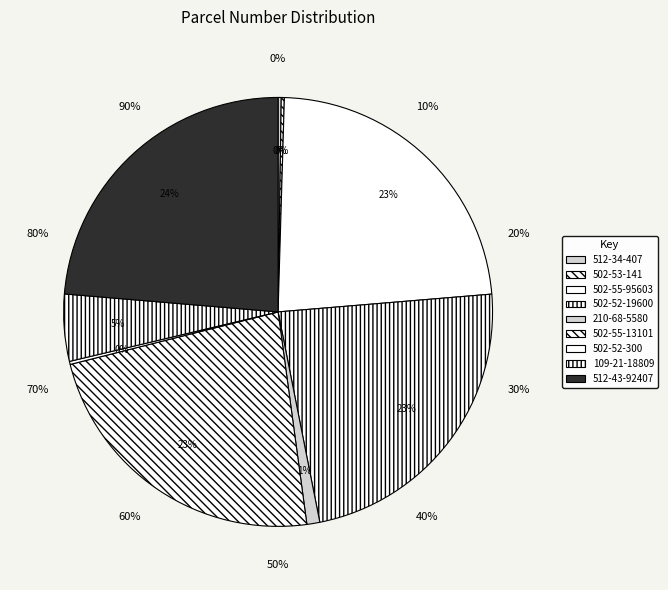

What is the change in value from 502-53-141 to 210-68-5580?

+160432439